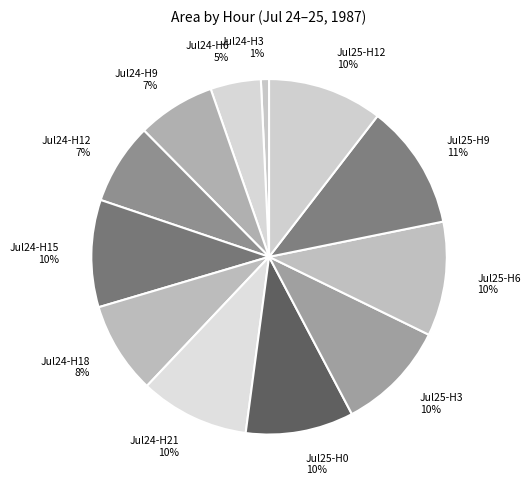

Is the sum of Jul25-H9 and Jul24-H9 greater than half?

No